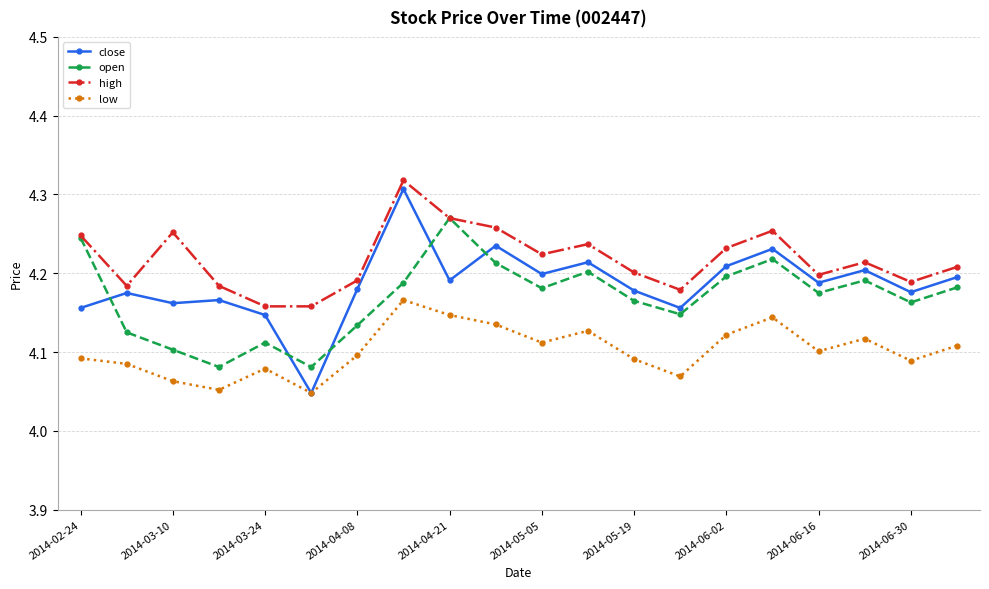

How many high values are between 4 and 5?

20